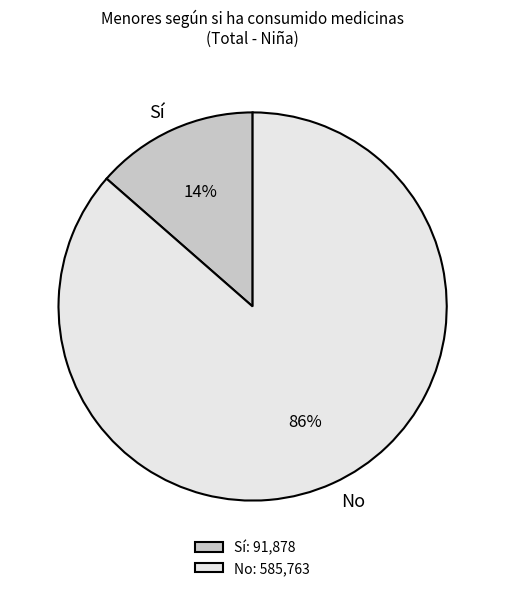

What is the majority slice?

No